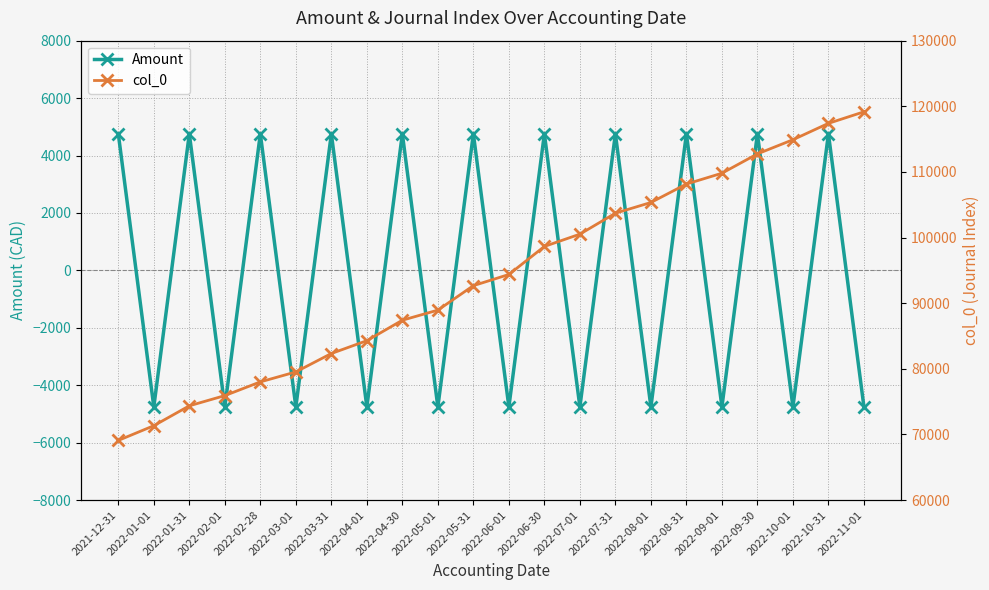

Between 2022-04-01 and 2022-05-31, which is larger?

2022-05-31